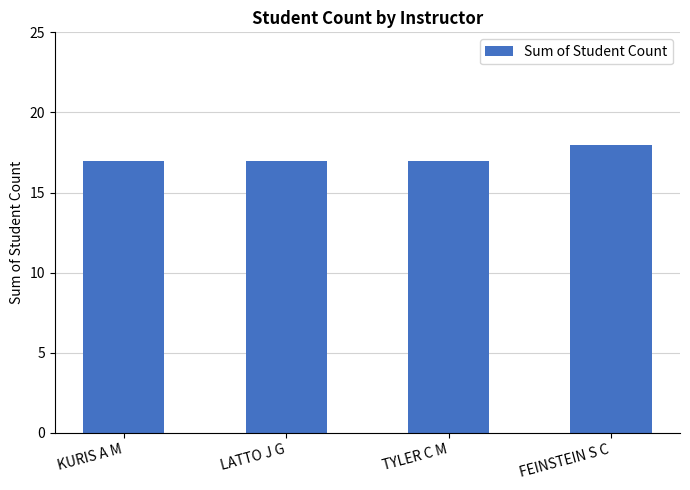

Reading left to right, extract all data points from this chart.

17	17	17	18